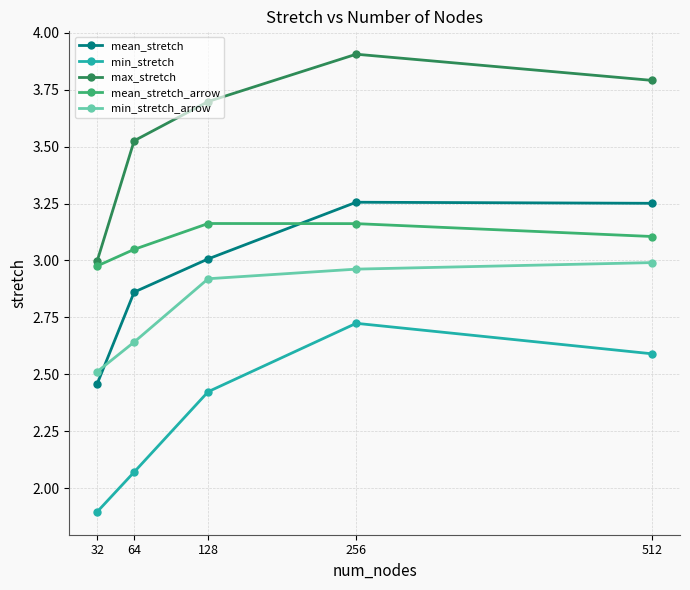

The min_stretch_arrow series shows 2.9 at 128. True or false?

True